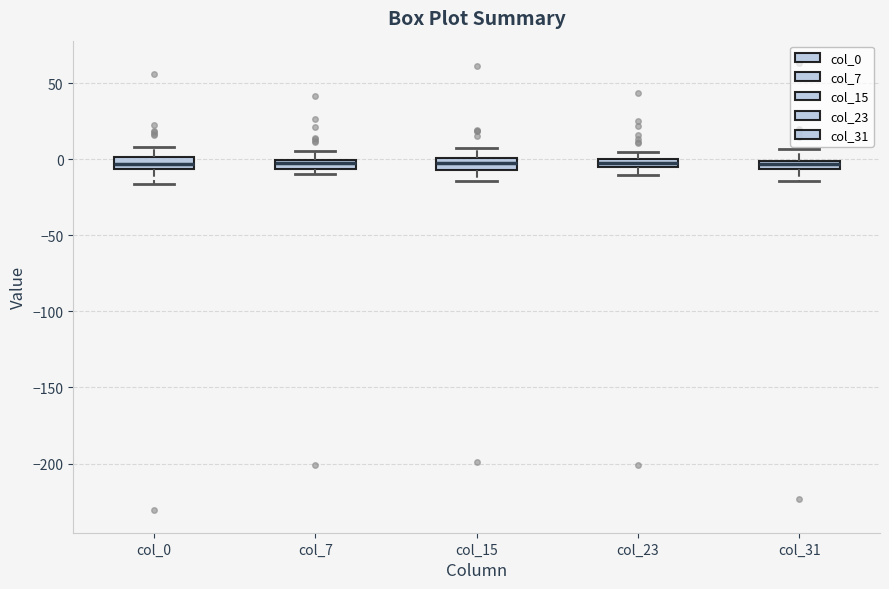

Where is the lower edge of the box for col_0 on the y-axis? The values are not printed on the chart, so give them approximately, as read against the axis.

-5